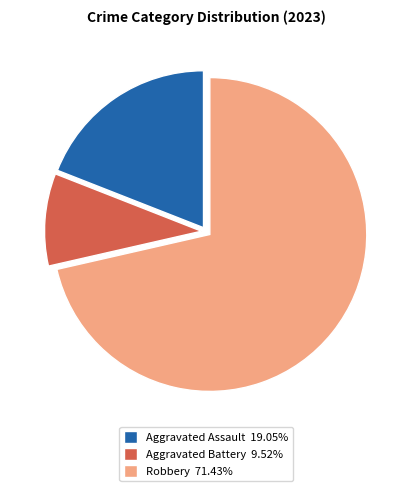

Is there any slice that represents more than half of the pie?

Yes